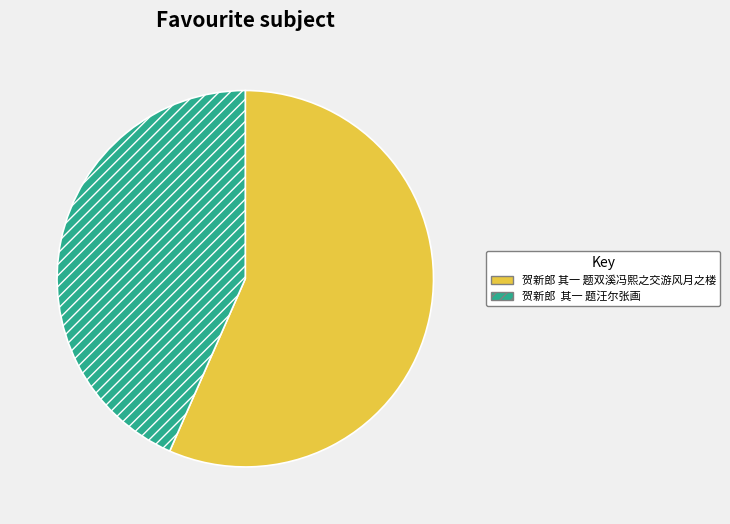

Which category accounts for the majority?

贺新郎 其一 题双溪冯熙之交游风月之楼